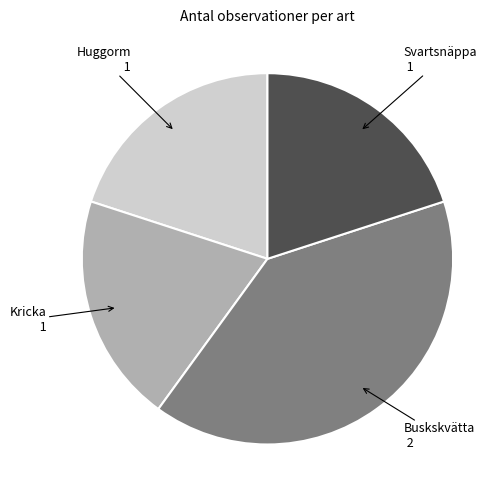

Is there a majority slice in this chart?

No